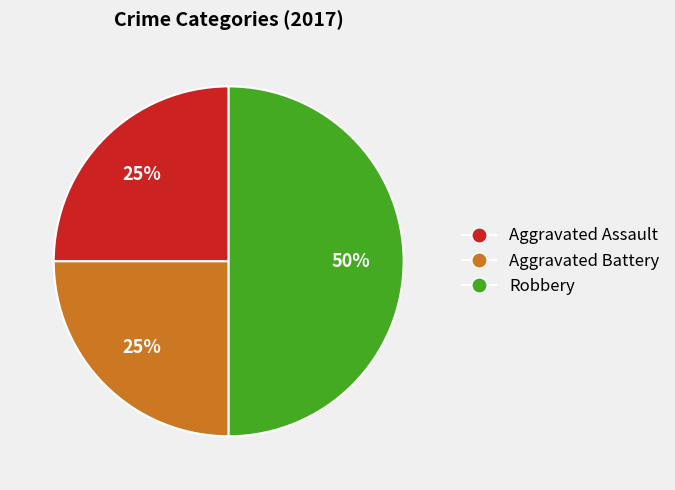

How many segments does this pie chart have?

3